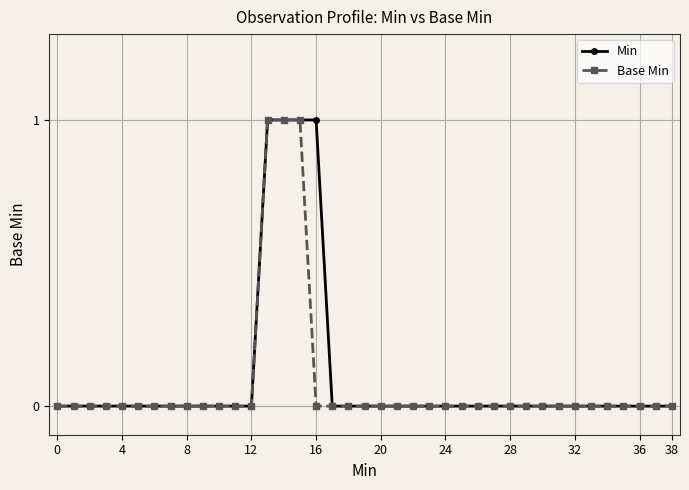

What is the value of the Min point at the 15th from the left?

1